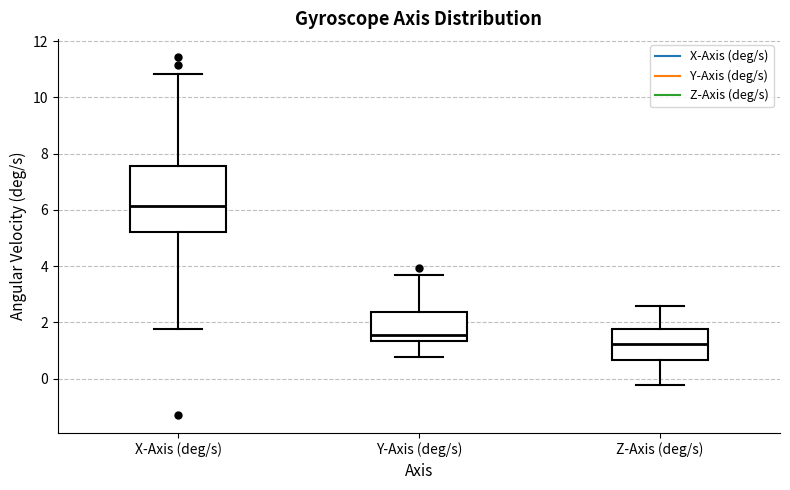

Reading left to right, read every box against the y-axis: the position of its median line, the range the box covers, and the ends of its whiskers. The values are not printed on the chart, so give them approximately, as read against the axis.

X-Axis (deg/s): median 6.2, box 5.2 to 7.6, whiskers 1.8 to 10.8
Y-Axis (deg/s): median 1.6, box 1.4 to 2.4, whiskers 0.8 to 3.6
Z-Axis (deg/s): median 1.2, box 0.6 to 1.8, whiskers -0.2 to 2.6